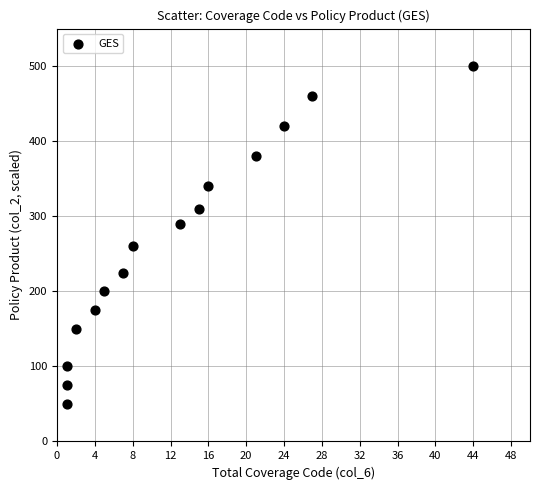

What is the range of X values (max minus min)?

43